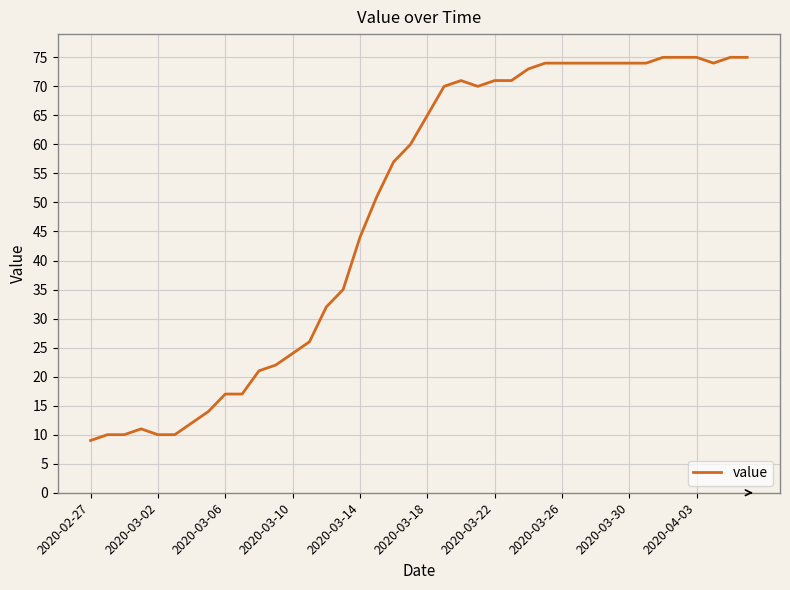

What is the smallest value displayed?

9